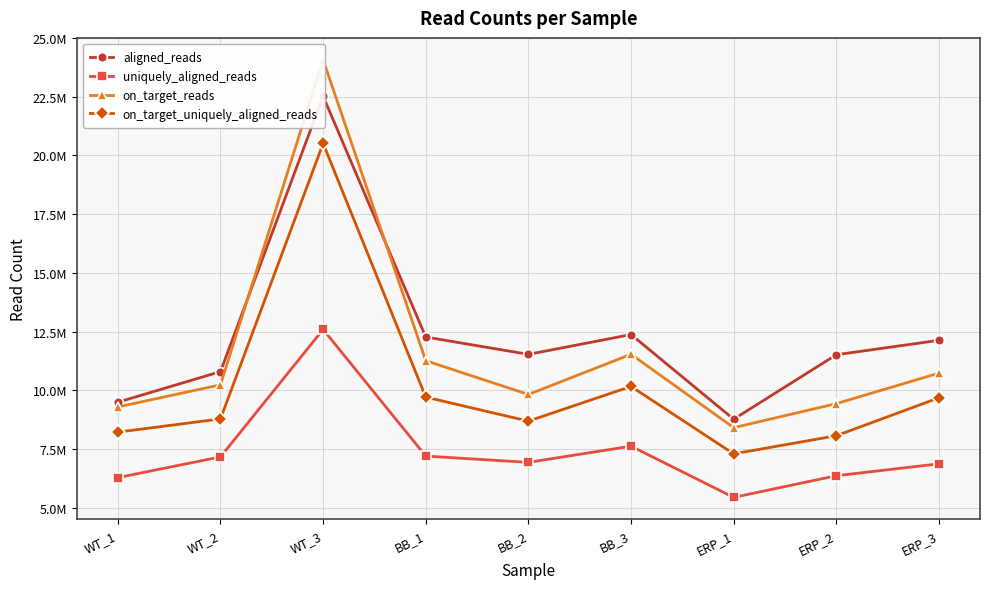

Reading left to right, what are all the values shown in this chart?

aligned_reads: WT_1=9494850	WT_2=10796273	WT_3=22519721	BB_1=12270166	BB_2=11531500	BB_3=12374655	ERP_1=8771953	ERP_2=11515357	ERP_3=12129109
uniquely_aligned_reads: WT_1=6286345	WT_2=7167339	WT_3=12592626	BB_1=7203142	BB_2=6934149	BB_3=7624833	ERP_1=5445200	ERP_2=6366468	ERP_3=6872833
on_target_reads: WT_1=9293119	WT_2=10236063	WT_3=24069301	BB_1=11262053	BB_2=9824423	BB_3=11535415	ERP_1=8411552	ERP_2=9433938	ERP_3=10733889
on_target_uniquely_aligned_reads: WT_1=8221290	WT_2=8785357	WT_3=20508710	BB_1=9711705	BB_2=8689932	BB_3=10166955	ERP_1=7297580	ERP_2=8068845	ERP_3=9683915